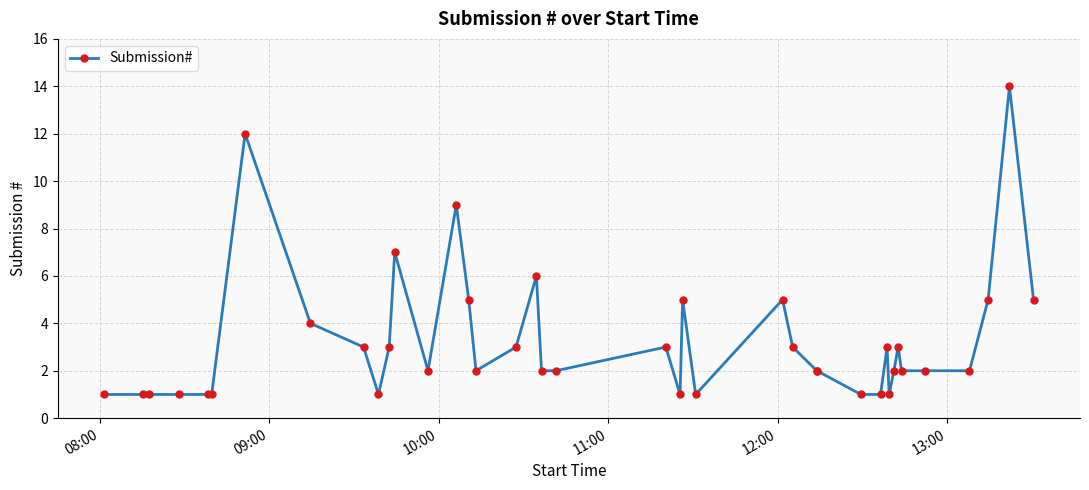

What is the maximum value shown in the chart?

14